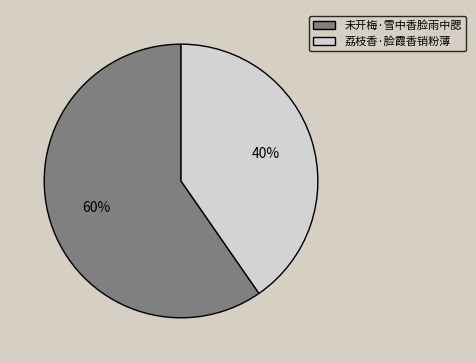

The 荔枝香·脸霞香销粉薄 slice represents 40% of the pie. True or false?

True